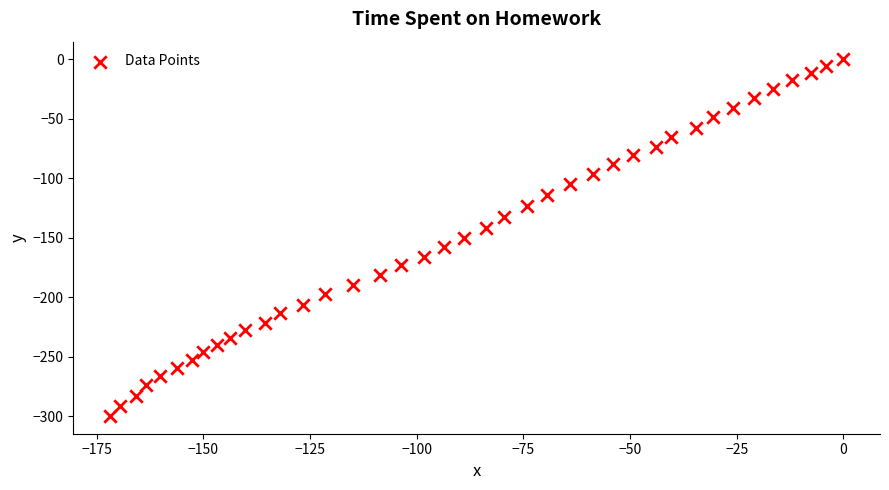

What is the range of X values (max minus min)?

171.9